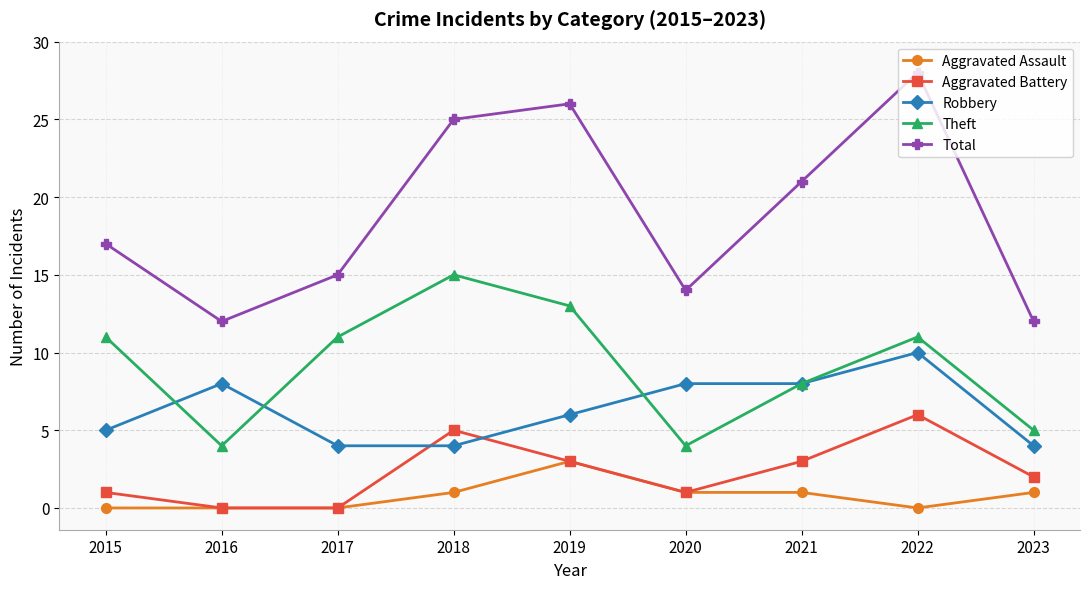

Which label corresponds to the largest value in the chart?

2022